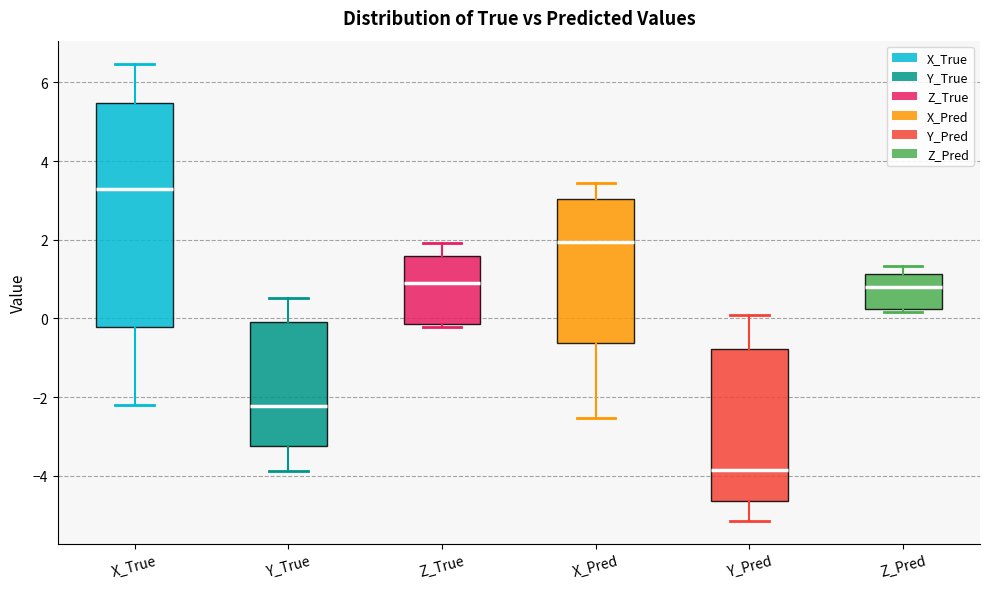

Reading left to right, read every box against the y-axis: the position of its median line, the range the box covers, and the ends of its whiskers. The values are not printed on the chart, so give them approximately, as read against the axis.

X_True: median 3.2, box -0.2 to 5.4, whiskers -2.2 to 6.4
Y_True: median -2.2, box -3.2 to 0.0, whiskers -3.8 to 0.6
Z_True: median 1.0, box -0.2 to 1.6, whiskers -0.2 (just below the box's lower edge) to 2.0
X_Pred: median 2.0, box -0.6 to 3.0, whiskers -2.6 to 3.4
Y_Pred: median -3.8, box -4.6 to -0.8, whiskers -5.2 to 0.0
Z_Pred: median 0.8, box 0.2 to 1.2, whiskers 0.2 (just below the box's lower edge) to 1.4